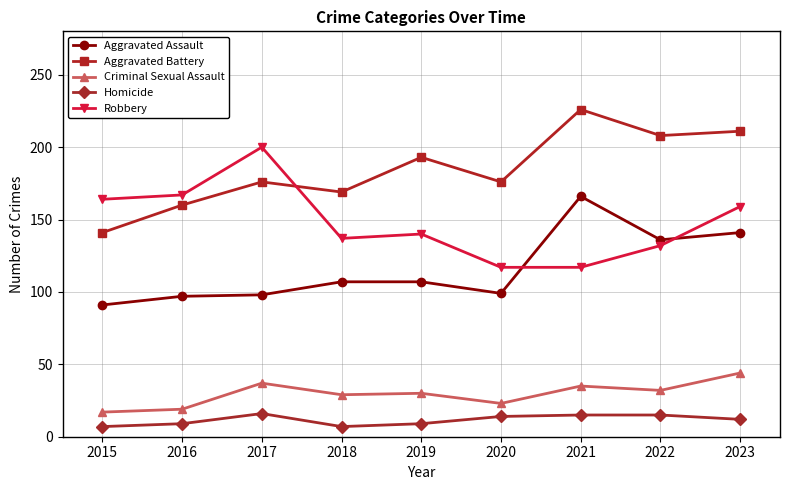

Rank the series at 2023 from lowest to highest value.

Homicide, Criminal Sexual Assault, Aggravated Assault, Robbery, Aggravated Battery